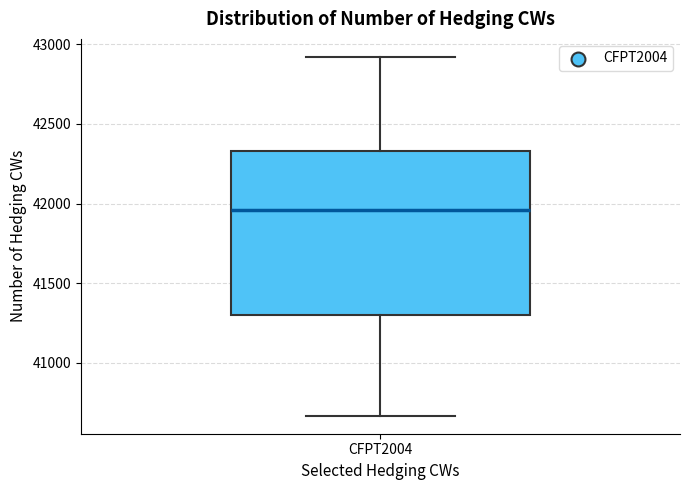

Where is the lower edge of the box for CFPT2004 on the y-axis? The values are not printed on the chart, so give them approximately, as read against the axis.

41300